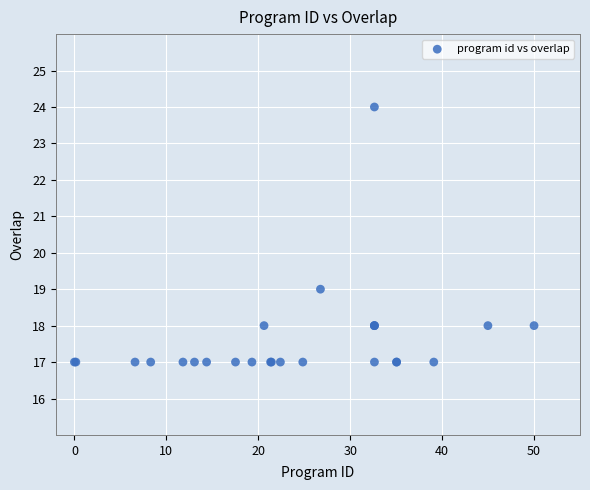

What Y value in the scatter plot is closest to 20?

19